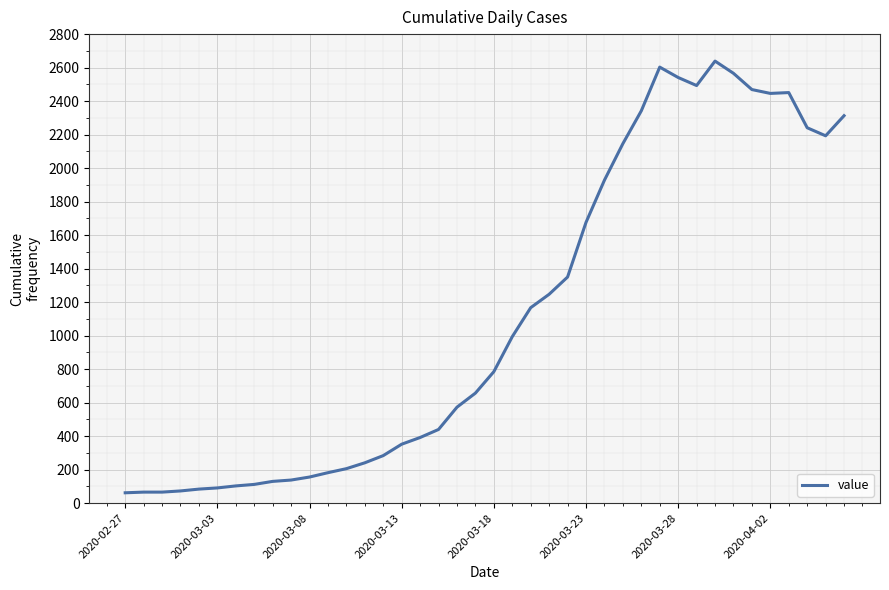

What is the maximum value shown in the chart?

2639